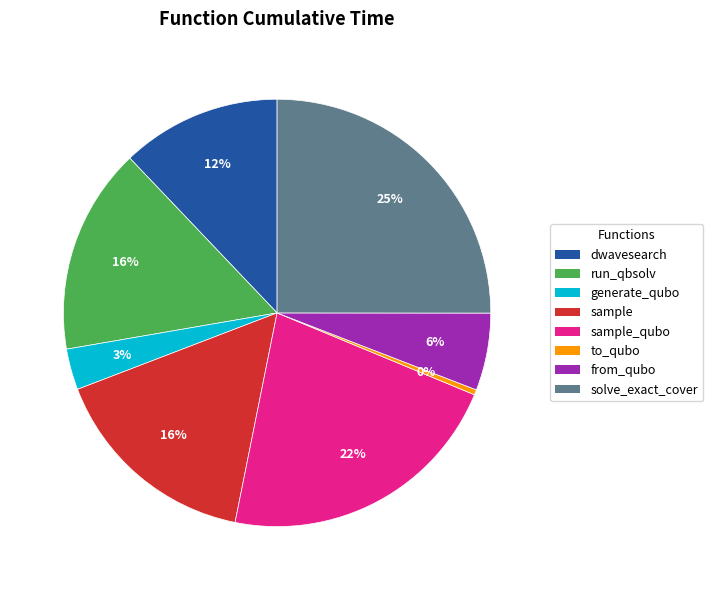

Is there any slice that represents more than half of the pie?

No